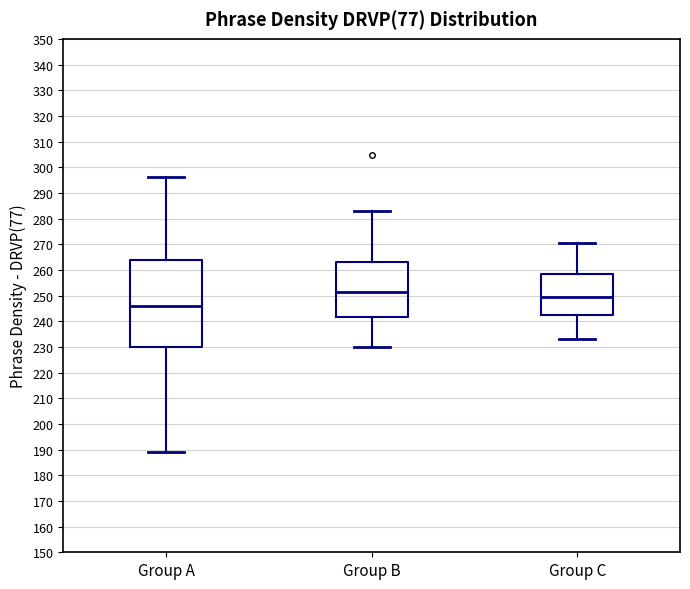

Reading left to right, transcribe this box plot: for each box, give where its median line is, the range the box spans, and where its two whiskers end, as read against the y-axis. The values are not printed on the chart, so give them approximately, as read against the axis.

Group A: median 246, box 230 to 264, whiskers 189 to 296
Group B: median 251, box 242 to 263, whiskers 230 to 283
Group C: median 249, box 242 to 258, whiskers 233 to 271